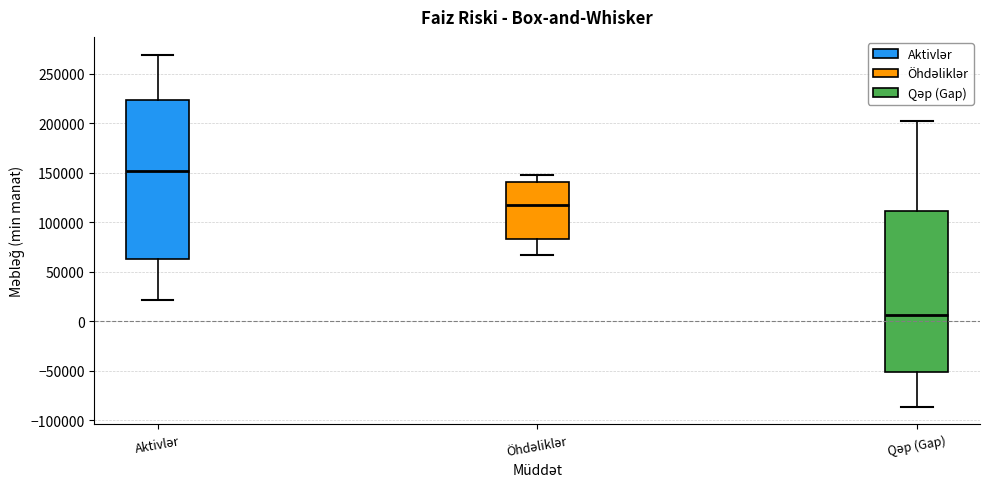

Which box's median line is the lowest?

Qəp (Gap)